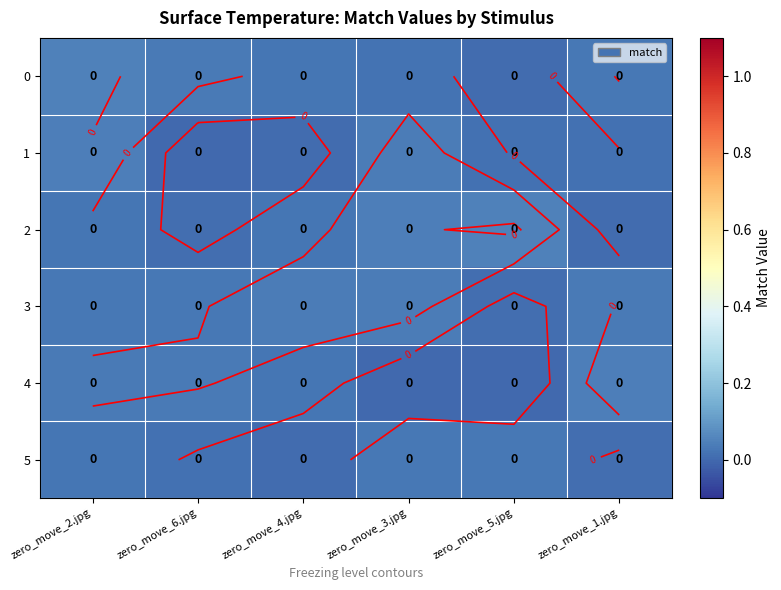

Which series has the largest range (max minus min)?

row_4